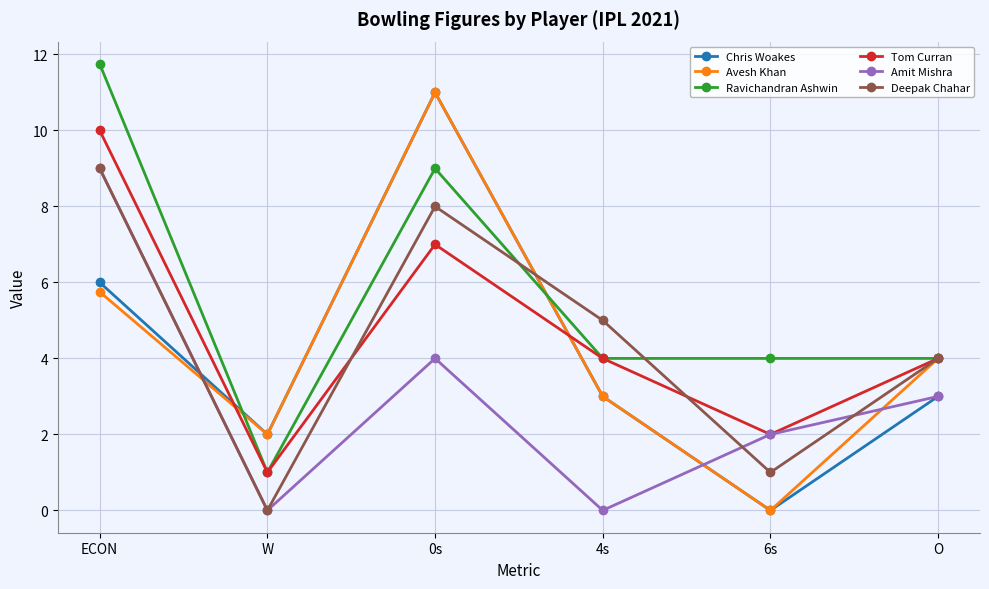

Which series has the largest total across all categories?

Ravichandran Ashwin